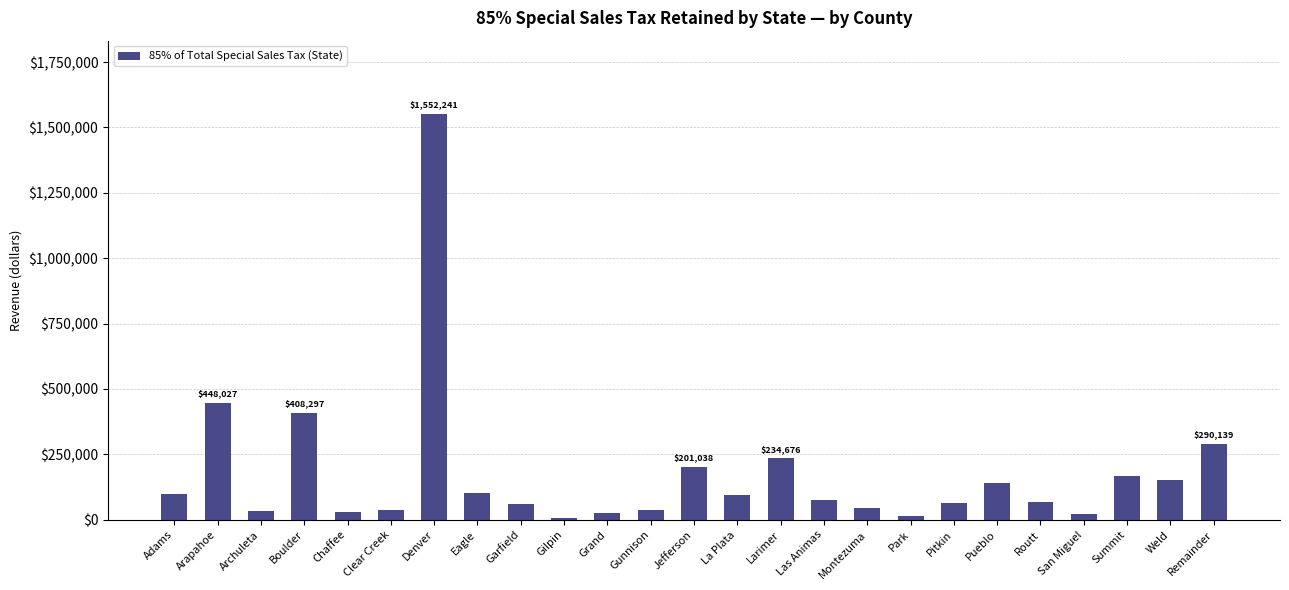

Is it true that the value at Boulder is 408297?

True